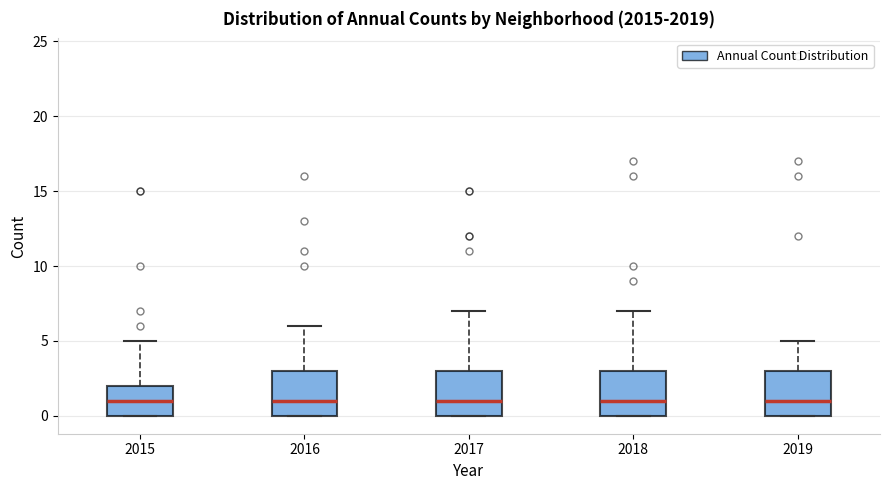

Reading left to right, read every box against the y-axis: the position of its median line, the range the box covers, and the ends of its whiskers. The values are not printed on the chart, so give them approximately, as read against the axis.

2015: median 1, box 0 to 2, whiskers 0 to 5
2016: median 1, box 0 to 3, whiskers 0 to 6
2017: median 1, box 0 to 3, whiskers 0 to 7
2018: median 1, box 0 to 3, whiskers 0 to 7
2019: median 1, box 0 to 3, whiskers 0 to 5